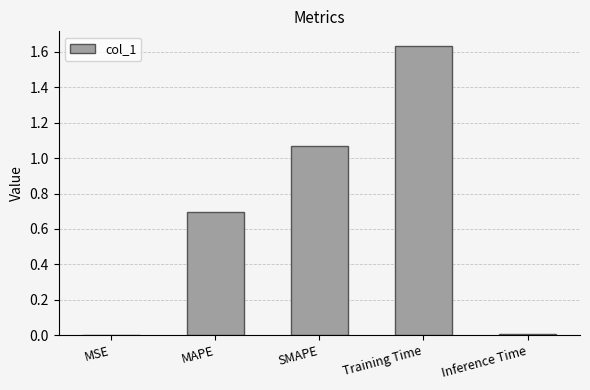

What is the difference between the values at SMAPE and MAPE?

0.4